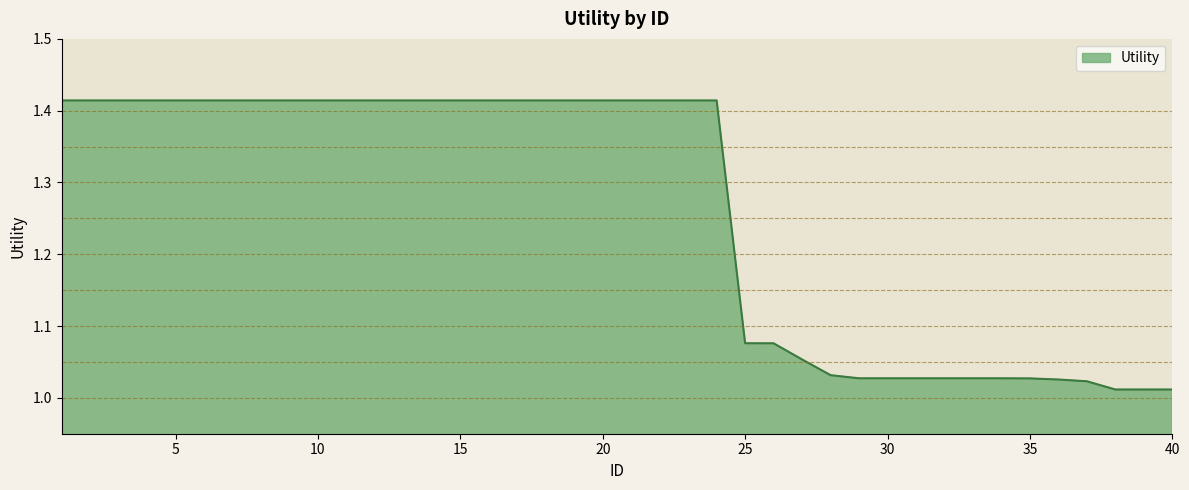

What is the difference between the maximum and minimum values?

0.4